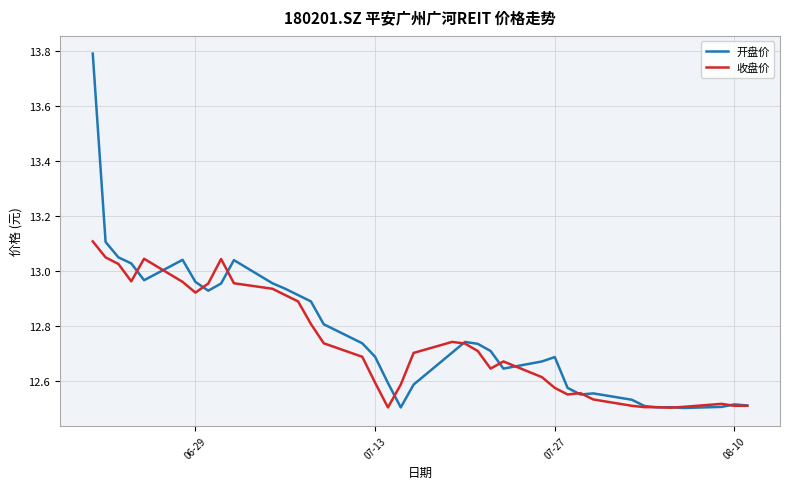

What is the maximum value shown in the chart?

13.8